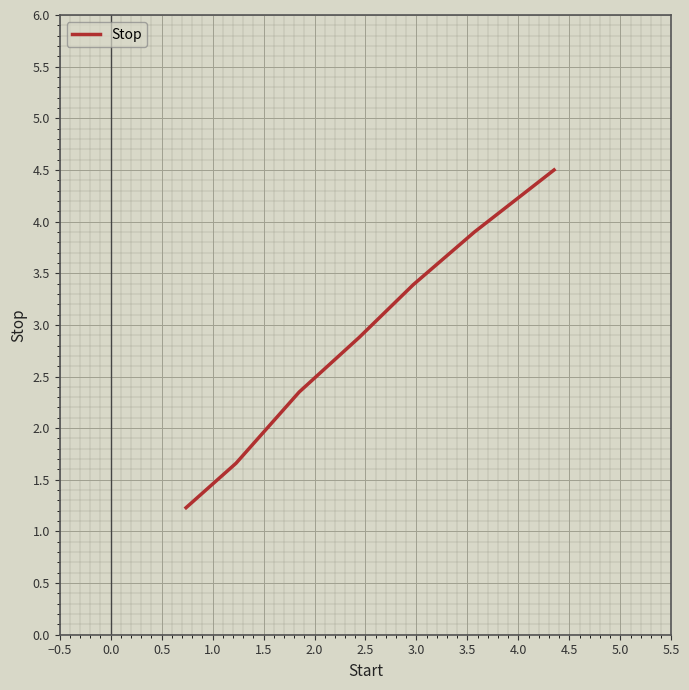

How many lines are shown in the chart?

1